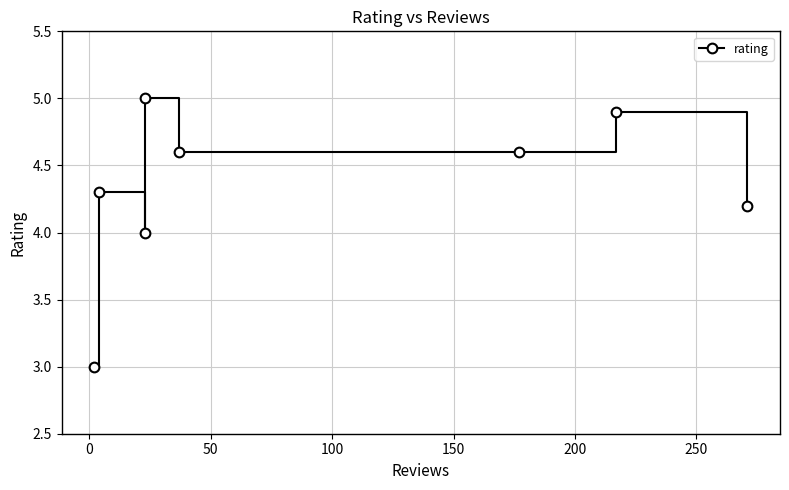

What is the difference between the second highest and second lowest values?

0.9